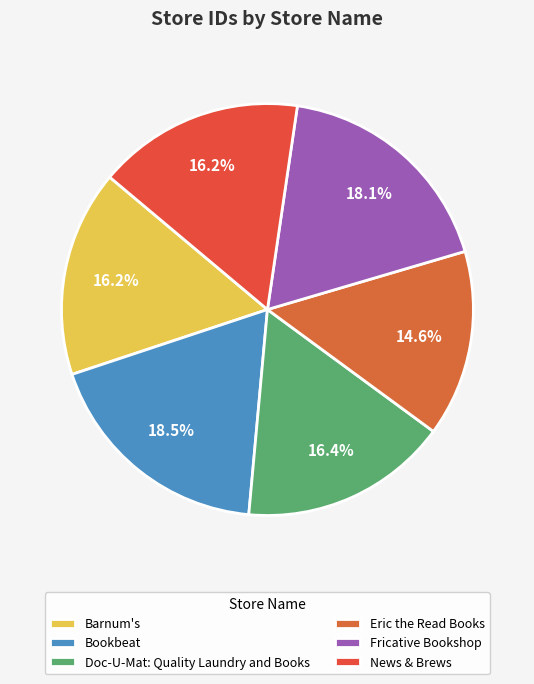

What percentage is the Barnum's slice, to the nearest percent?

16%